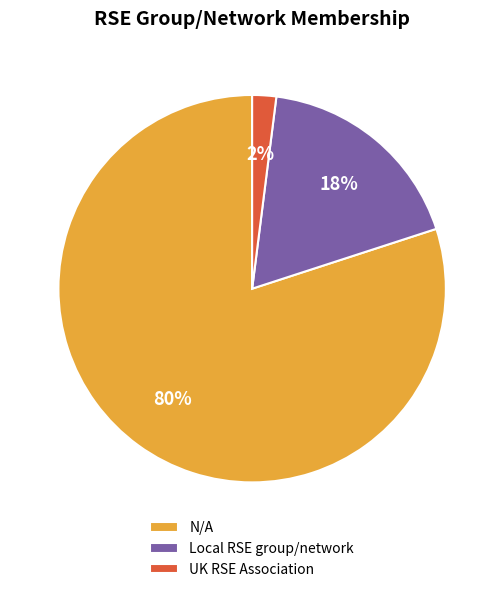

What percentage is the Local RSE group/network slice, to the nearest percent?

18%